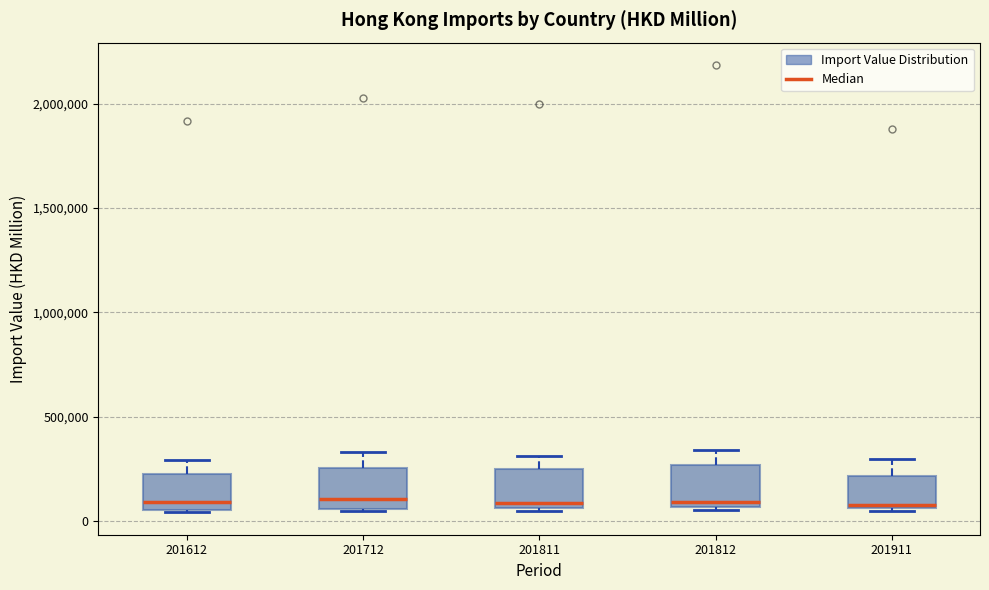

Reading left to right, transcribe this box plot: for each box, give where its median line is, the range the box spans, and where its two whiskers end, as read against the y-axis. The values are not printed on the chart, so give them approximately, as read against the axis.

201612: median 100000, box 50000 to 250000, whiskers 50000 to 300000
201712: median 100000, box 50000 to 250000, whiskers 50000 to 350000
201811: median 100000, box 50000 to 250000, whiskers 50000 (just below the box's lower edge) to 300000
201812: median 100000, box 50000 to 250000, whiskers 50000 to 350000
201911: median 100000, box 50000 to 200000, whiskers 50000 (just below the box's lower edge) to 300000